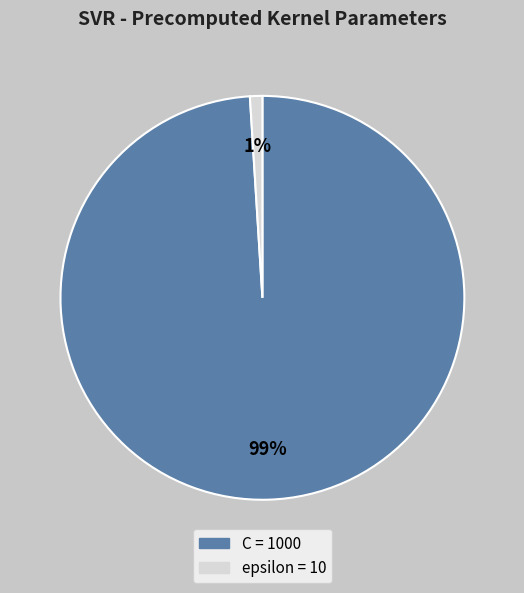

How many slices are in this pie chart?

2